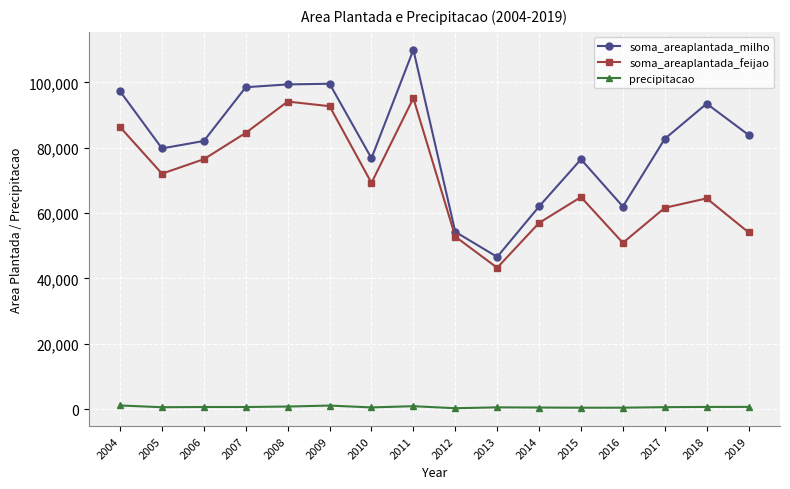

Where does the precipitacao series first go above 608?

2004